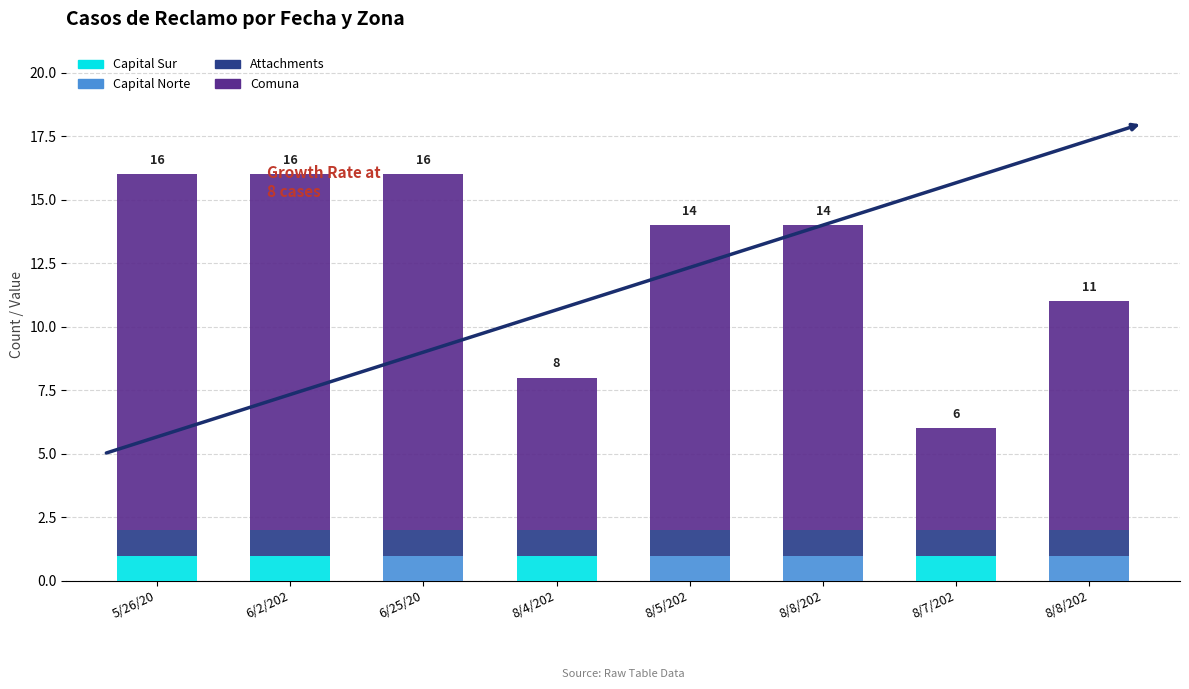

What is the difference between the Comuna values at 8/4/202 and 8/7/202?

2